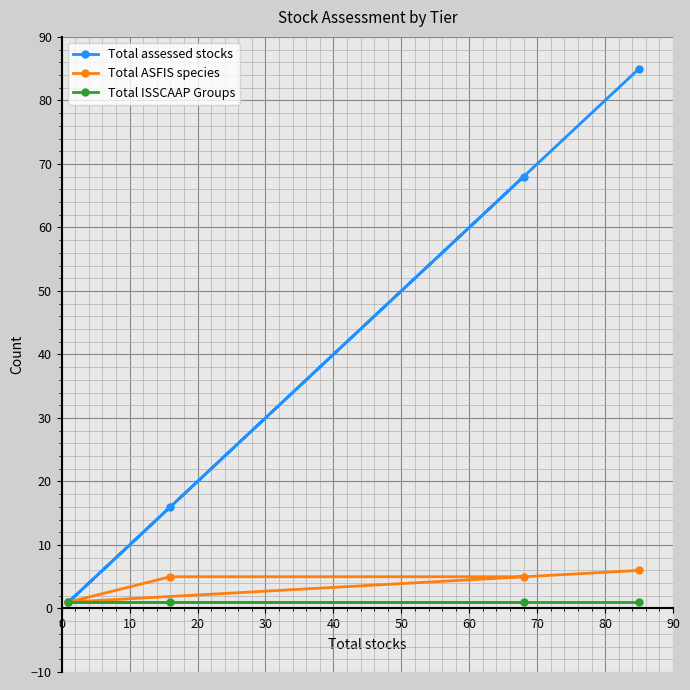

What is the value of the Total assessed stocks point at the 1st from the left?

1